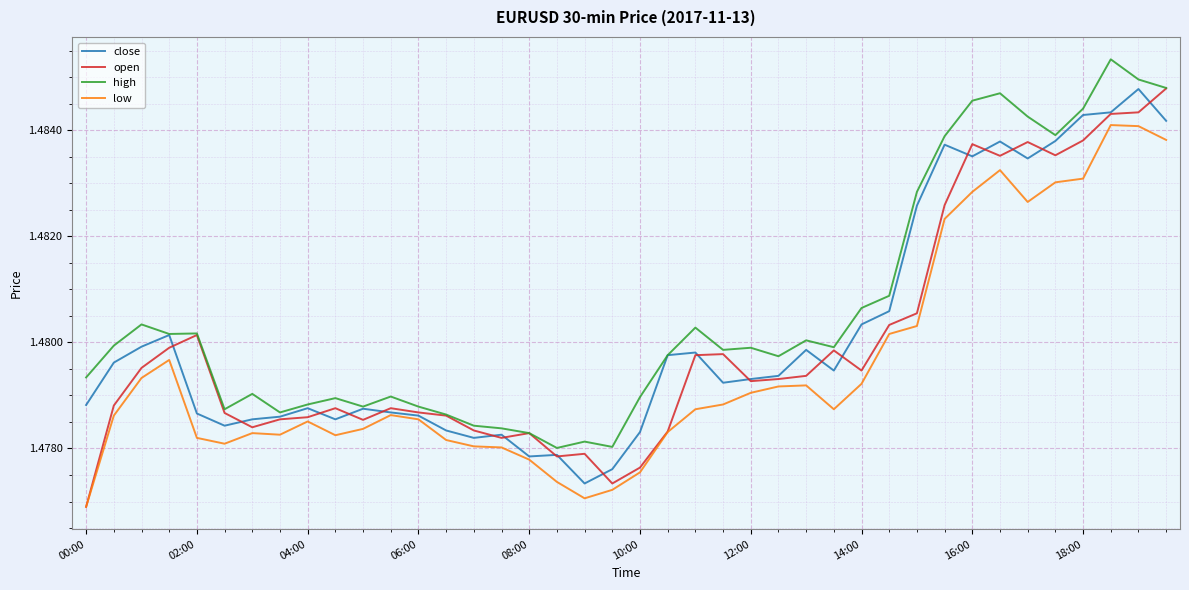

How many lines are shown in the chart?

4